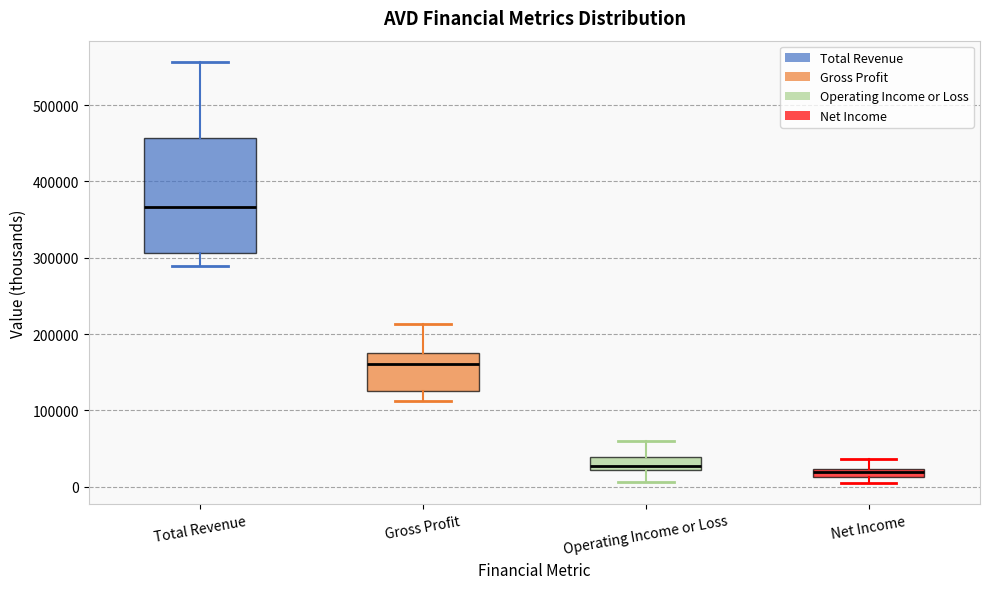

Which box's median line is the highest?

Total Revenue